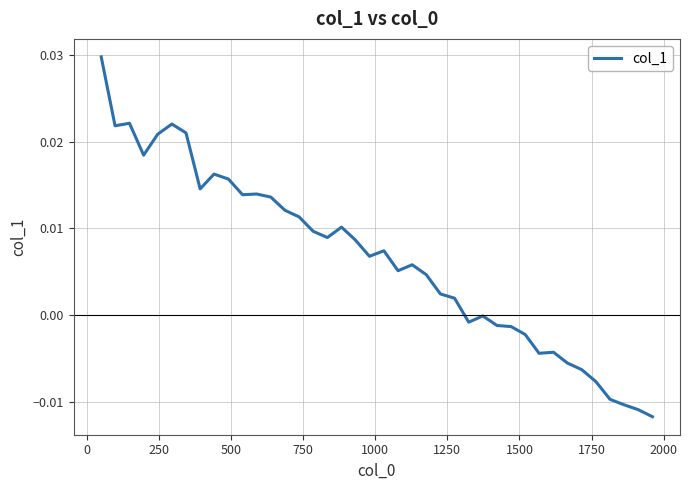

Is this an area chart (filled region under the line)?

No